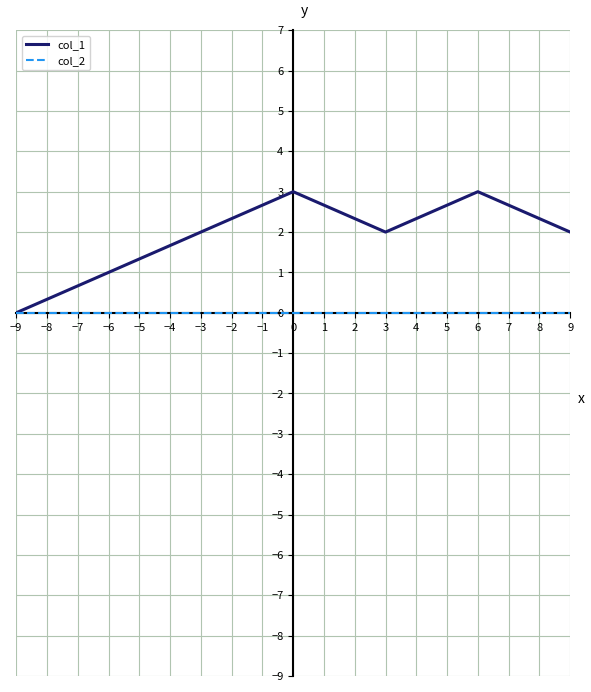

Which series has the largest range (max minus min)?

col_1